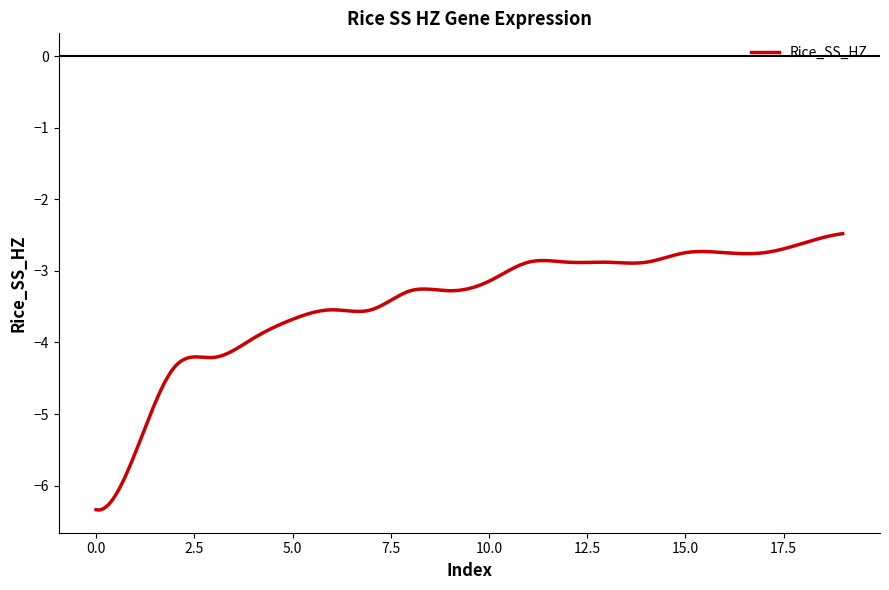

What is the difference between the maximum and minimum values?

3.9